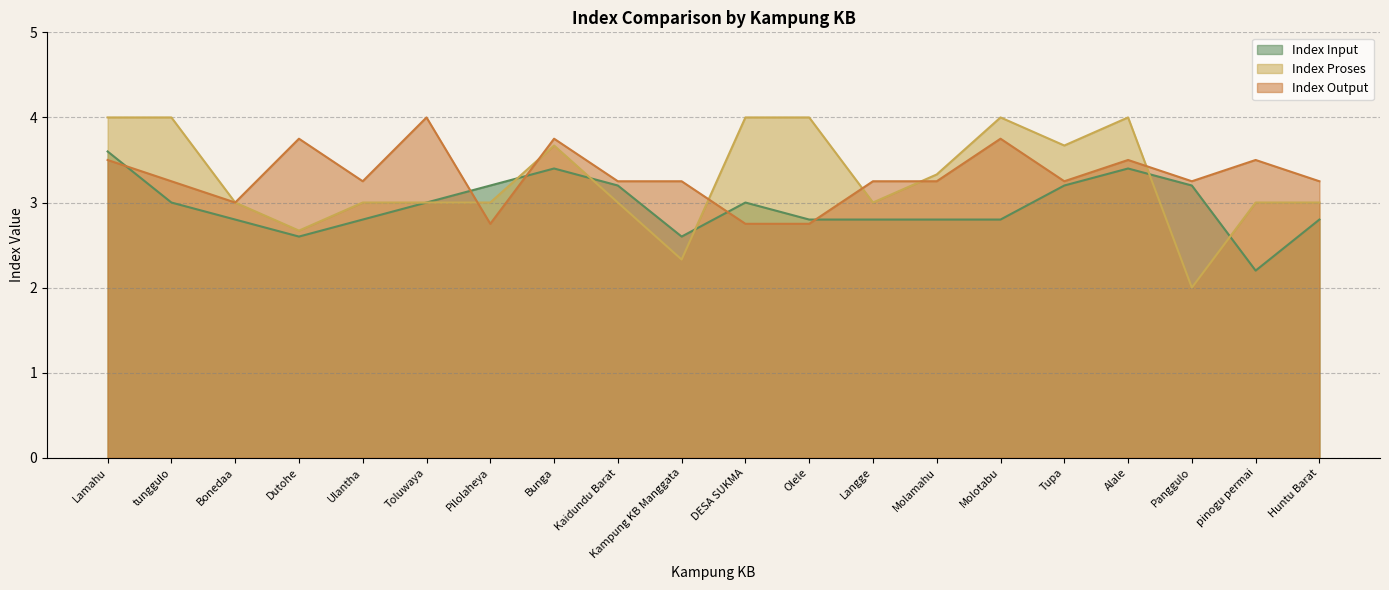

Reading left to right, list all the values displayed in this chart.

Index Input: Lamahu=3.6	tunggulo=3.0	Bonedaa=2.8	Dutohe=2.6	Ulantha=2.8	Toluwaya=3.0	Pilolaheya=3.2	Bunga=3.4	Kaidundu Barat=3.2	Kampung KB Manggata=2.6	DESA SUKMA=3.0	Olele=2.8	Langge=2.8	Molamahu=2.8	Molotabu=2.8	Tupa=3.2	Alale=3.4	Panggulo=3.2	pinogu permai=2.2	Huntu Barat=2.8
Index Proses: Lamahu=4.0	tunggulo=4.0	Bonedaa=3.0	Dutohe=2.7	Ulantha=3.0	Toluwaya=3.0	Pilolaheya=3.0	Bunga=3.7	Kaidundu Barat=3.0	Kampung KB Manggata=2.3	DESA SUKMA=4.0	Olele=4.0	Langge=3.0	Molamahu=3.3	Molotabu=4.0	Tupa=3.7	Alale=4.0	Panggulo=2.0	pinogu permai=3.0	Huntu Barat=3.0
Index Output: Lamahu=3.5	tunggulo=3.2	Bonedaa=3.0	Dutohe=3.8	Ulantha=3.2	Toluwaya=4.0	Pilolaheya=2.8	Bunga=3.8	Kaidundu Barat=3.2	Kampung KB Manggata=3.2	DESA SUKMA=2.8	Olele=2.8	Langge=3.2	Molamahu=3.2	Molotabu=3.8	Tupa=3.2	Alale=3.5	Panggulo=3.2	pinogu permai=3.5	Huntu Barat=3.2